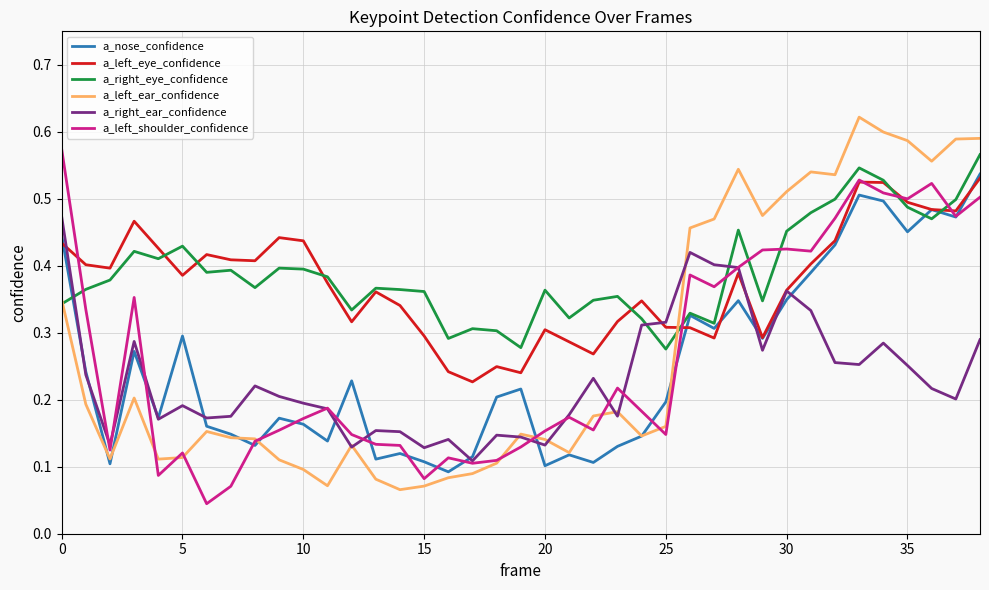

What is the value of the a_right_ear_confidence point at the 12th from the left?

0.2